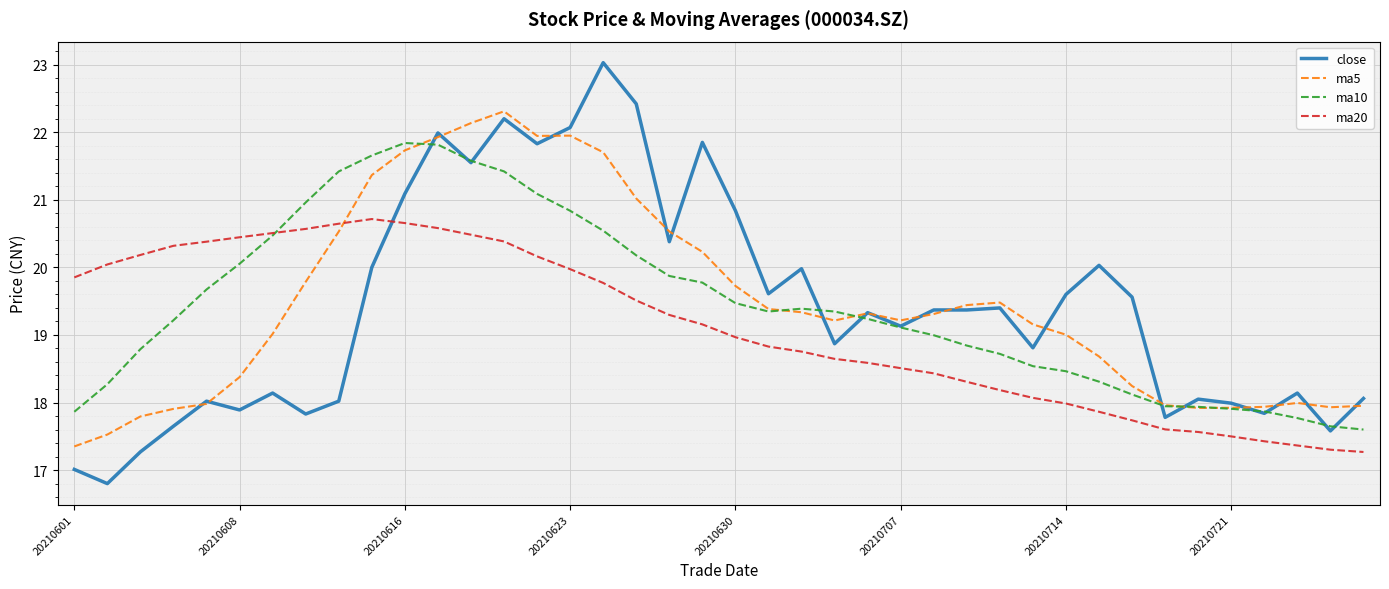

How many values in the ma20 series are below 19?

20